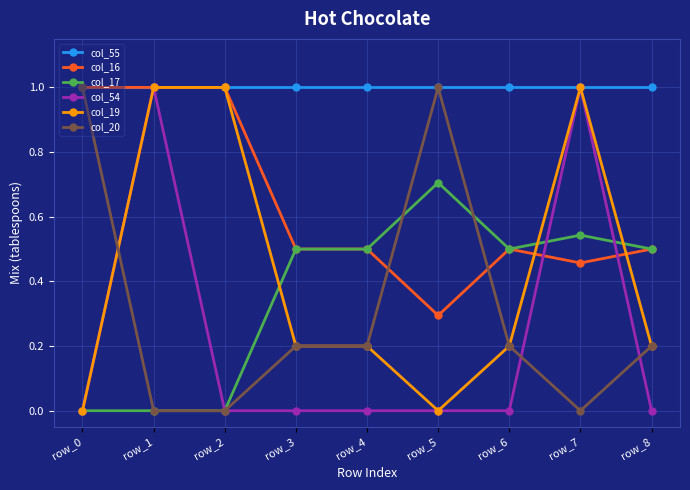

At which label does col_16 reach its minimum?

row_5